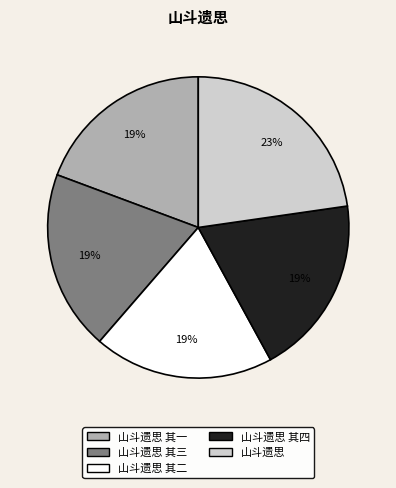

To the nearest percent, what is the average slice percentage?

20%